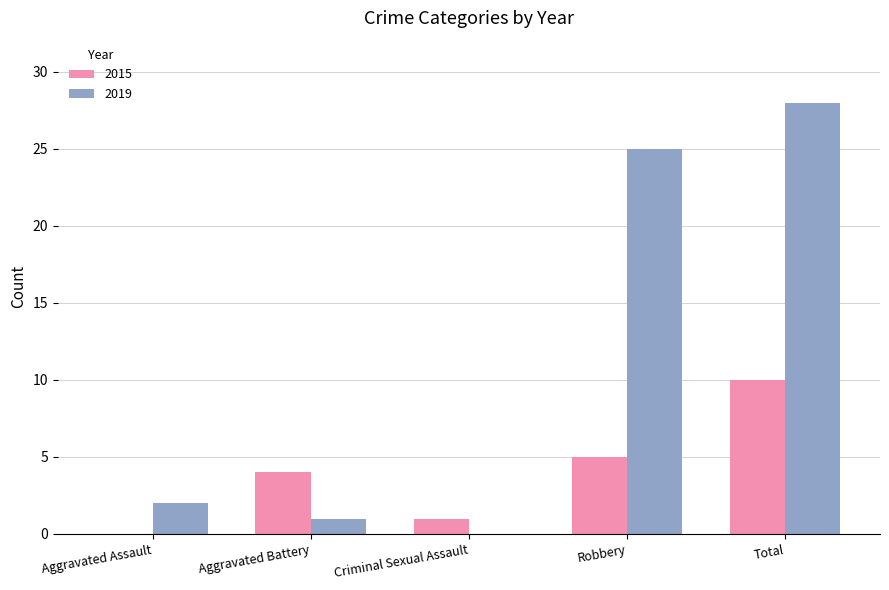

Reading right to left, transcribe all the data shown in this chart.

2015: 10	5	1	4	0
2019: 28	25	0	1	2